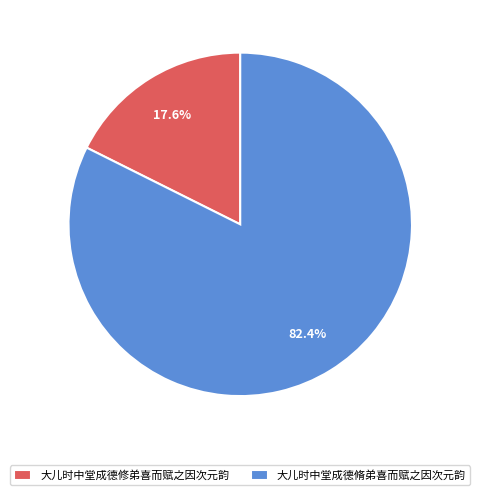

How many segments does this pie chart have?

2